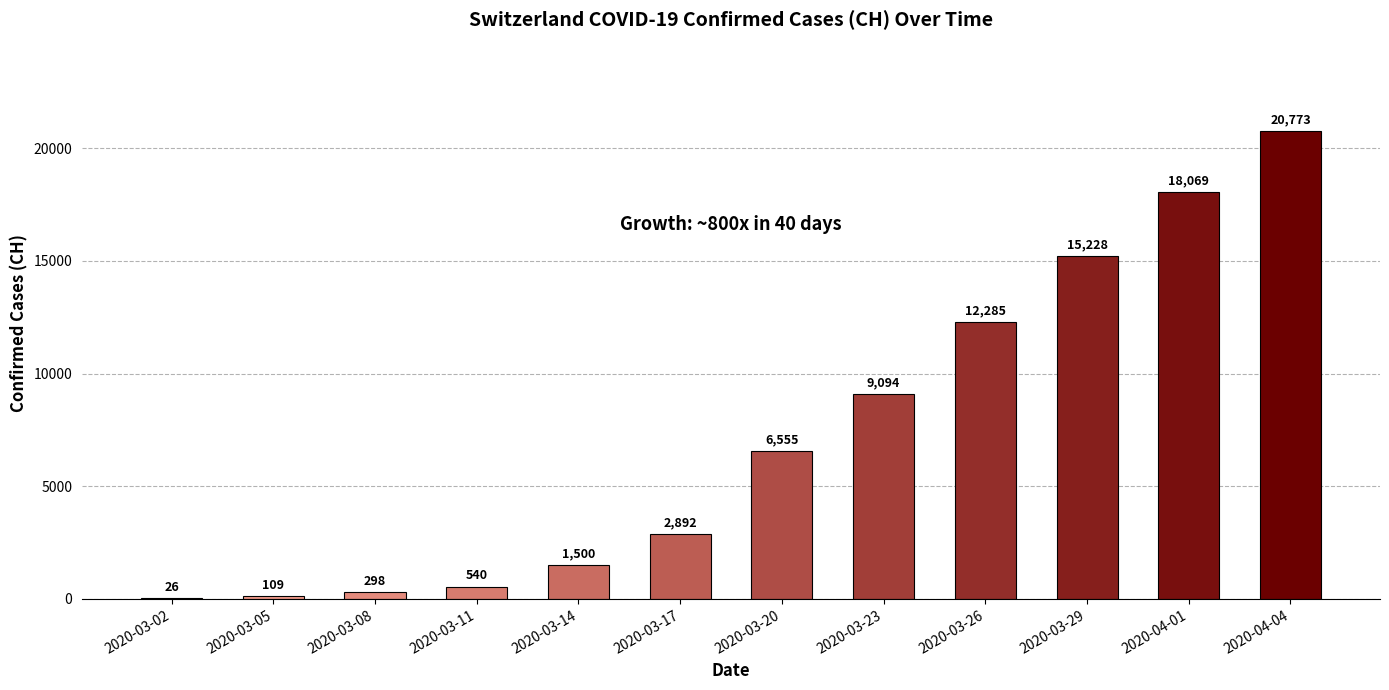

The value at 2020-03-23 is 9094. True or false?

True